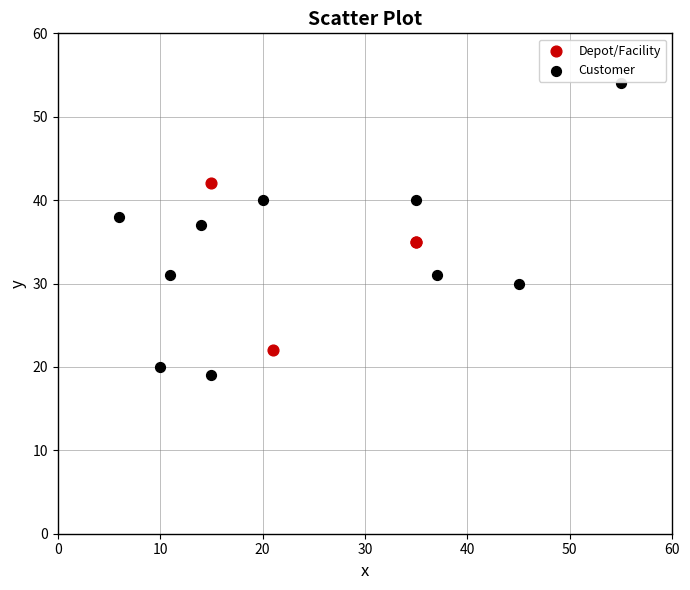

Which series contains the highest Y value?

Customer